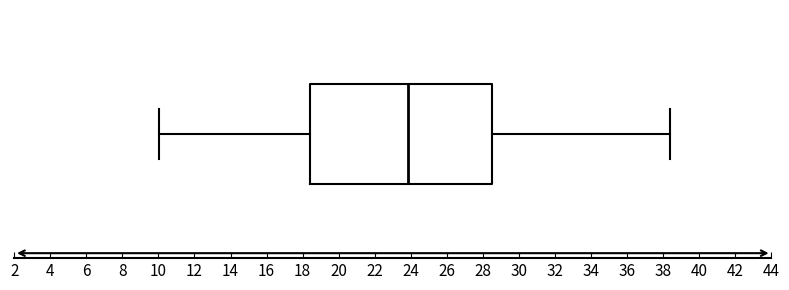

Transcribe this box plot: give where the median line is, the range the box spans, and where the two whiskers end, as read against the x-axis. The values are not printed on the chart, so give them approximately, as read against the axis.

median 23.8, box 18.4 to 28.6, whiskers 10.0 to 38.4